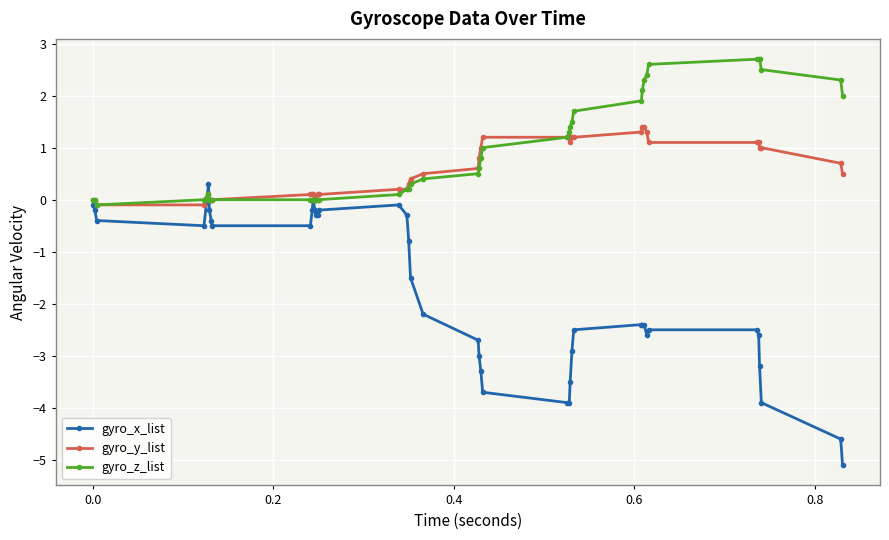

What is the sum of all gyro_z_list values?

37.4